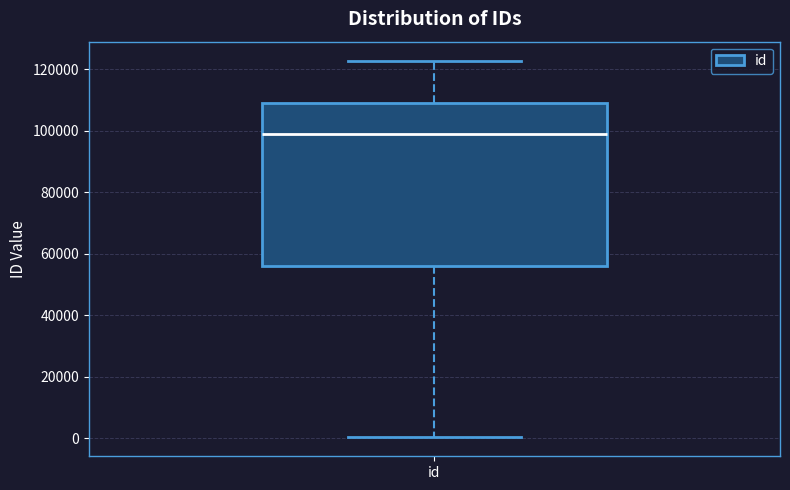

Where does the upper whisker of the box for id end on the y-axis? The values are not printed on the chart, so give them approximately, as read against the axis.

122000